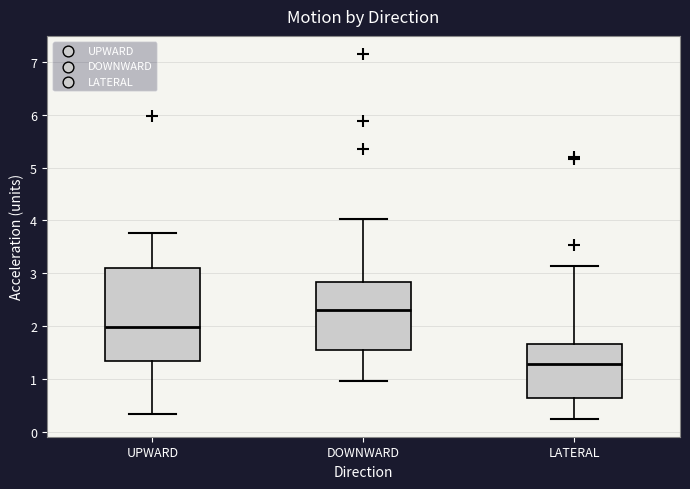

Which box's median line is the lowest?

LATERAL